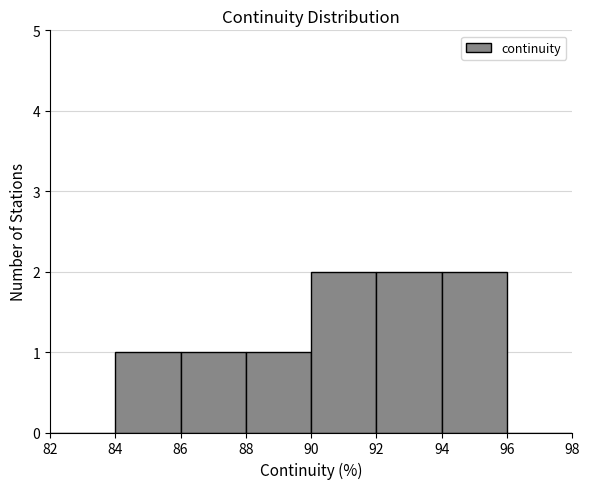

Reading left to right, transcribe this chart: for each bar, give the range it covers on the x-axis and its height. The values are not printed on the chart, so give them approximately, as read against the axis.

82 to 84: 0
84 to 86: 1
86 to 88: 1
88 to 90: 1
90 to 92: 2
92 to 94: 2
94 to 96: 2
96 to 98: 0